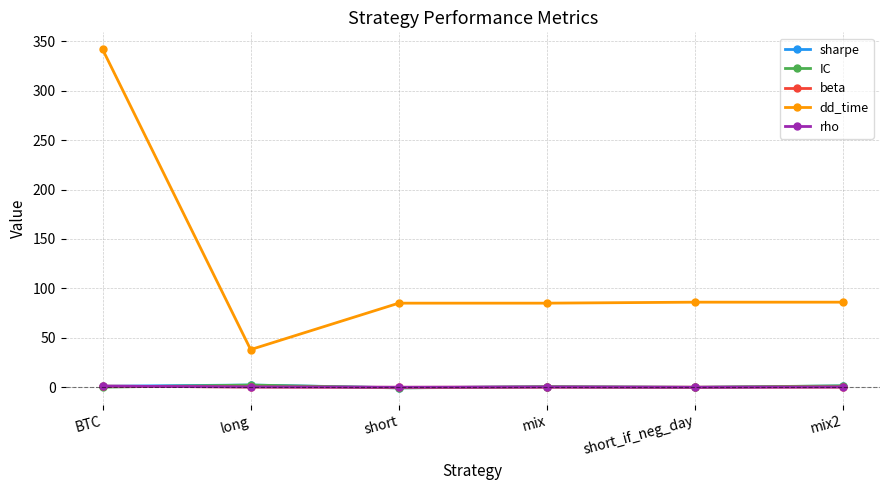

True or false: sharpe and dd_time intersect in this chart.

False